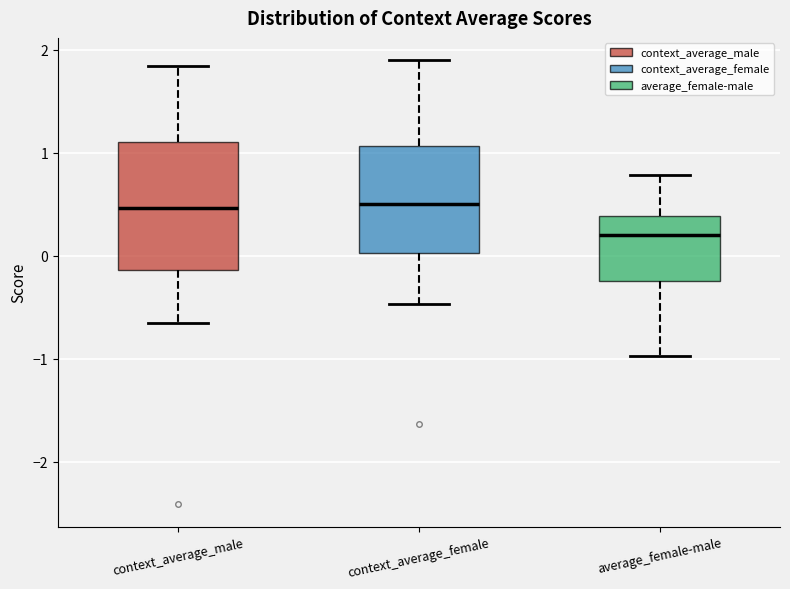

Reading left to right, read every box against the y-axis: the position of its median line, the range the box covers, and the ends of its whiskers. The values are not printed on the chart, so give them approximately, as read against the axis.

context_average_male: median 0.5, box -0.1 to 1.1, whiskers -0.6 to 1.8
context_average_female: median 0.5, box 0.0 to 1.1, whiskers -0.5 to 1.9
average_female-male: median 0.2, box -0.2 to 0.4, whiskers -1.0 to 0.8